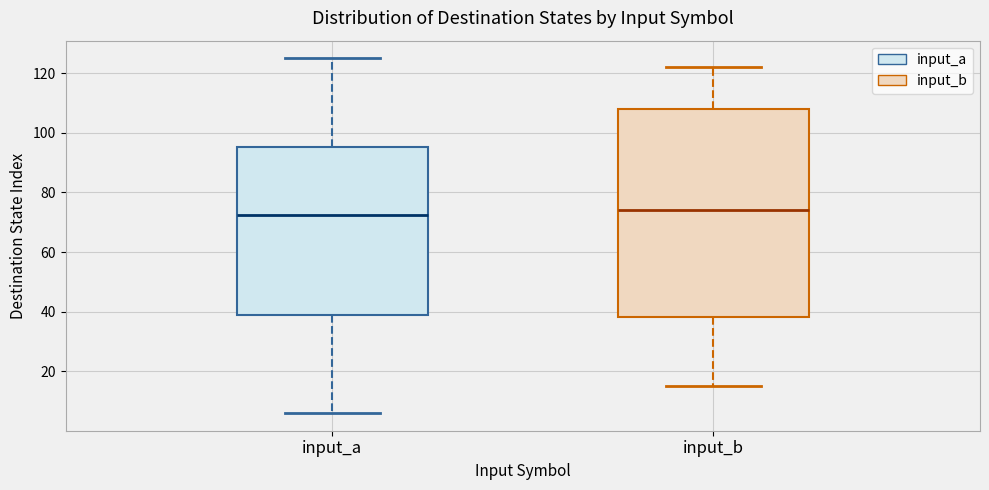

Reading left to right, transcribe this box plot: for each box, give where its median line is, the range the box spans, and where its two whiskers end, as read against the y-axis. The values are not printed on the chart, so give them approximately, as read against the axis.

input_a: median 72, box 40 to 96, whiskers 6 to 126
input_b: median 74, box 38 to 108, whiskers 16 to 122